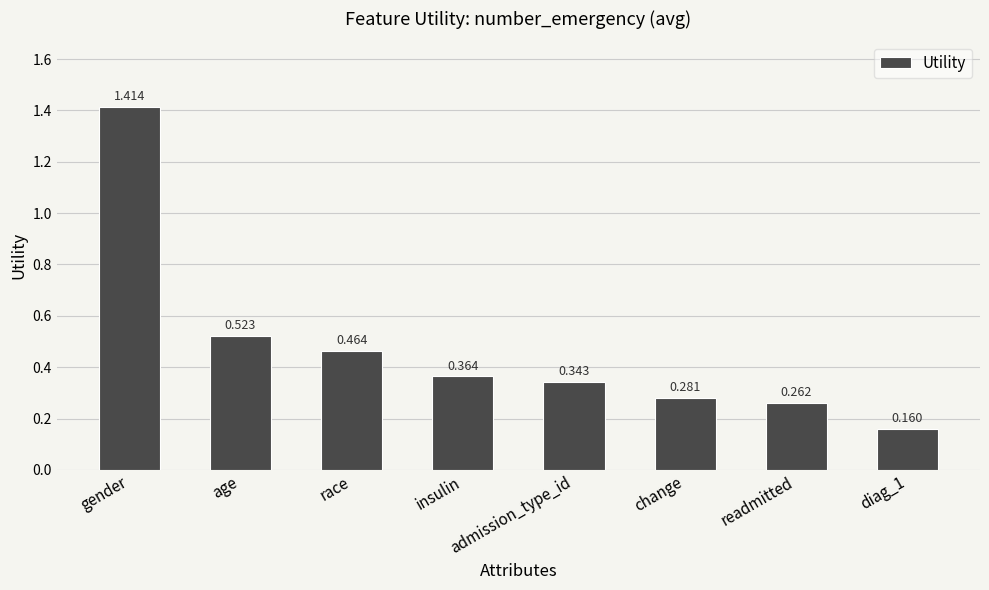

Which category has the highest value across all series?

gender